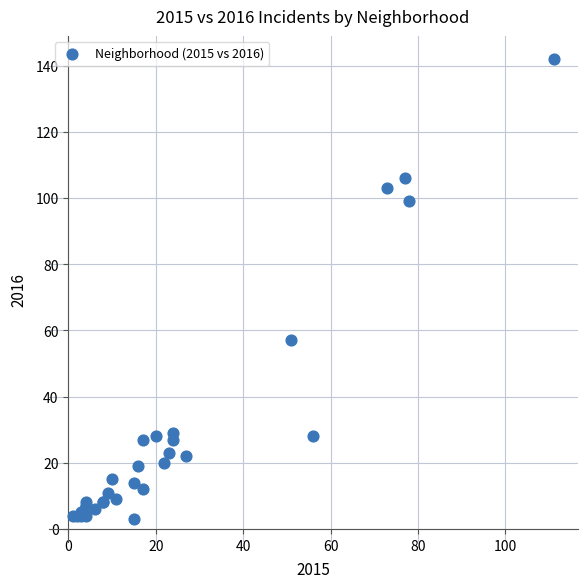

What Y value in the scatter plot is closest to 72?

57